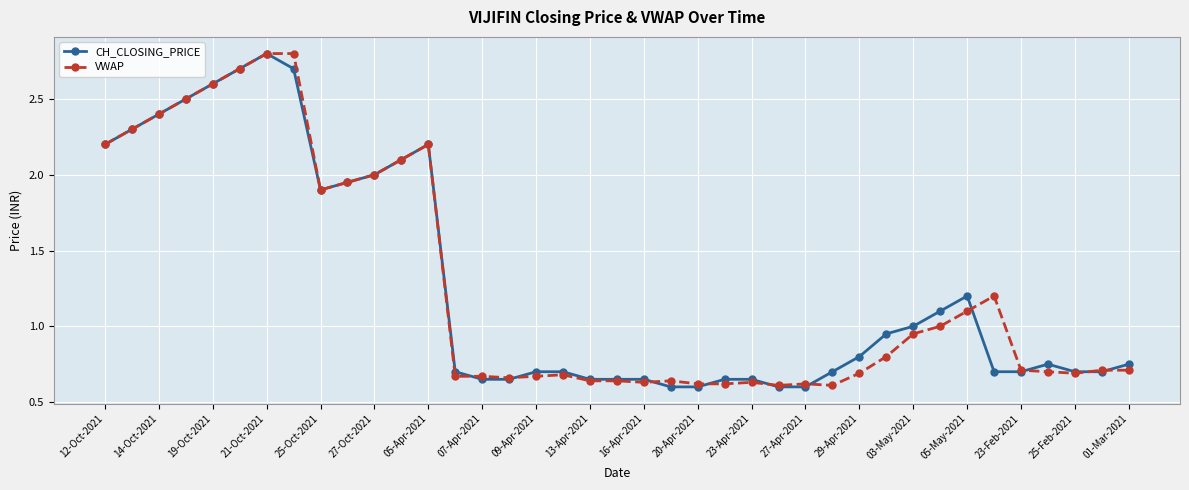

What is the sum of all VWAP values?

49.3